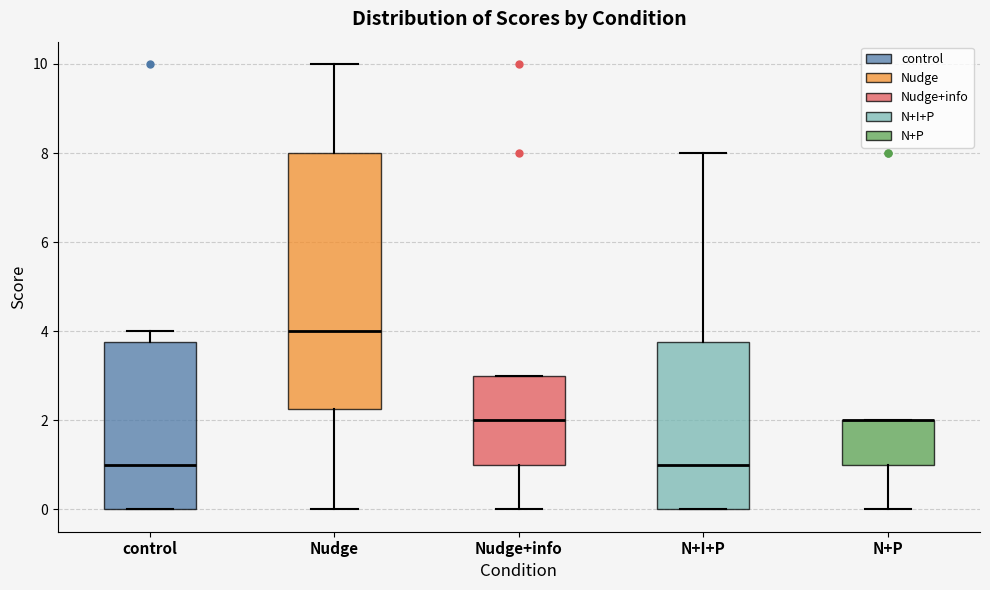

Reading left to right, transcribe this box plot: for each box, give where its median line is, the range the box spans, and where its two whiskers end, as read against the y-axis. The values are not printed on the chart, so give them approximately, as read against the axis.

control: median 1.0, box 0.0 to 3.8, whiskers 0.0 to 4.0
Nudge: median 4.0, box 2.2 to 8.0, whiskers 0.0 to 10.0
Nudge+info: median 2.0, box 1.0 to 3.0, whiskers 0.0 to 3.0
N+I+P: median 1.0, box 0.0 to 3.8, whiskers 0.0 to 8.0
N+P: median 2.0 (drawn on the box's upper edge), box 1.0 to 2.0, whiskers 0.0 to 2.0